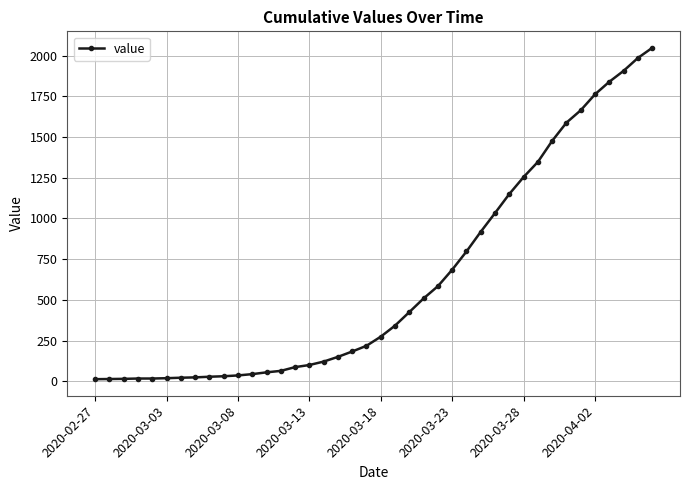

What is the average value?

621